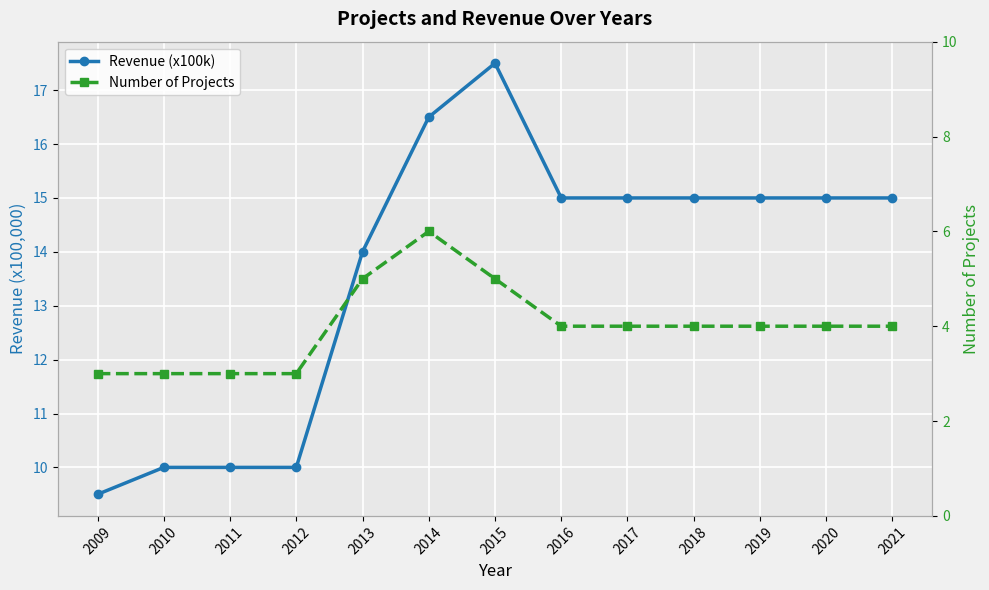

In Number of Projects, how many points are higher than both neighbors (excluding endpoints)?

1